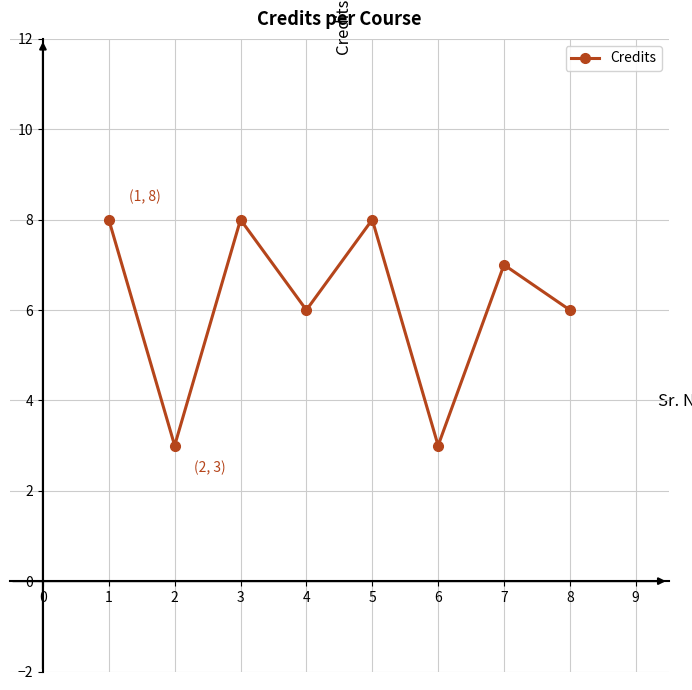

Approximately how many times larger is the value at 5 compared to 3?

1.0